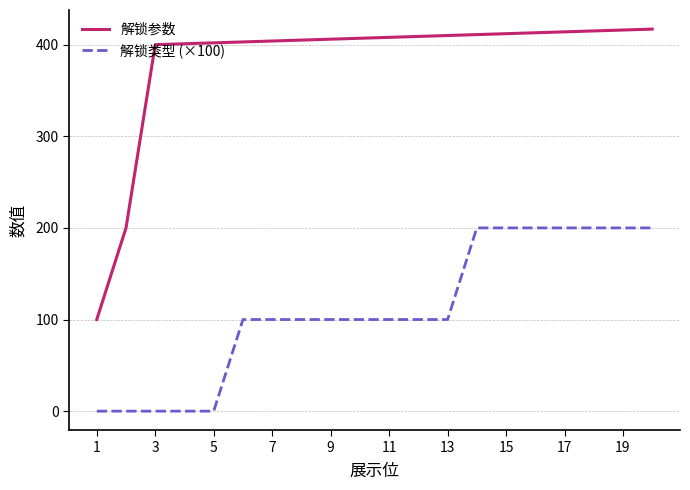

True or false: 解锁类型 (×100) and 解锁参数 cross at least once.

False